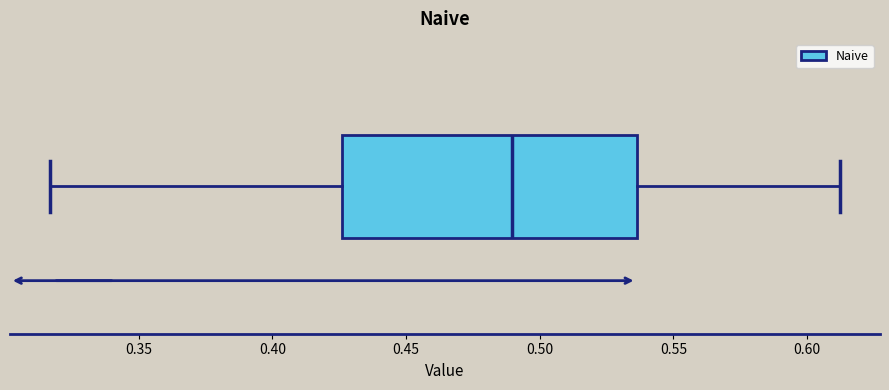

Read this box plot against the x-axis: the position of the median line, the range covered by the box, and the ends of both whiskers. The values are not printed on the chart, so give them approximately, as read against the axis.

median 0.490, box 0.425 to 0.535, whiskers 0.315 to 0.615